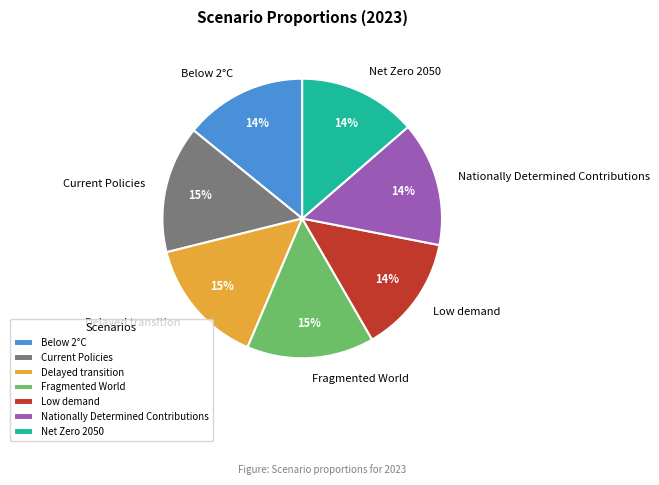

How many slices are in this pie chart?

7